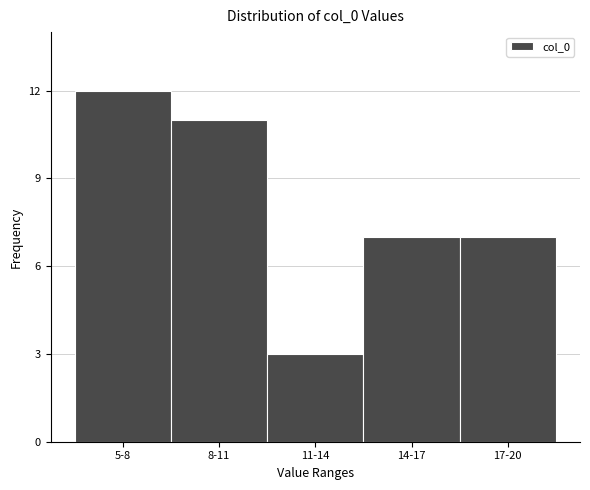

Reading right to left, what are all the values shown in this chart?

17-20=7	14-17=7	11-14=3	8-11=11	5-8=12